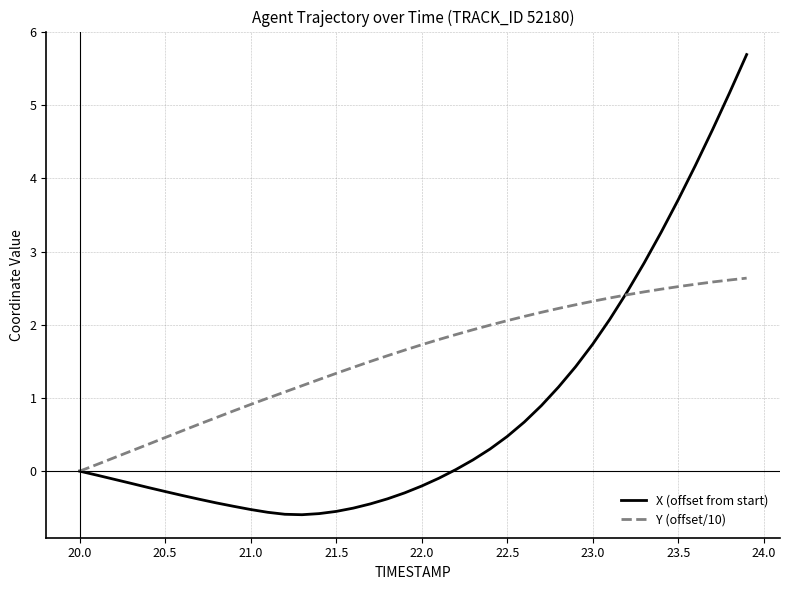

What is the greatest value displayed?

5.7